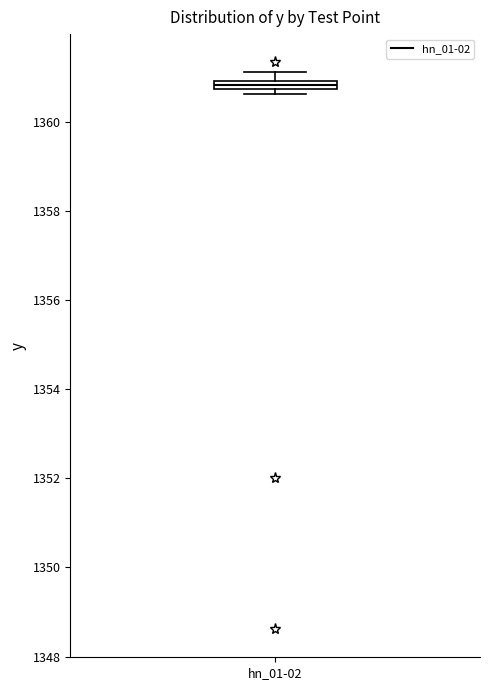

Where is the lower edge of the box for hn_01-02 on the y-axis? The values are not printed on the chart, so give them approximately, as read against the axis.

1360.8